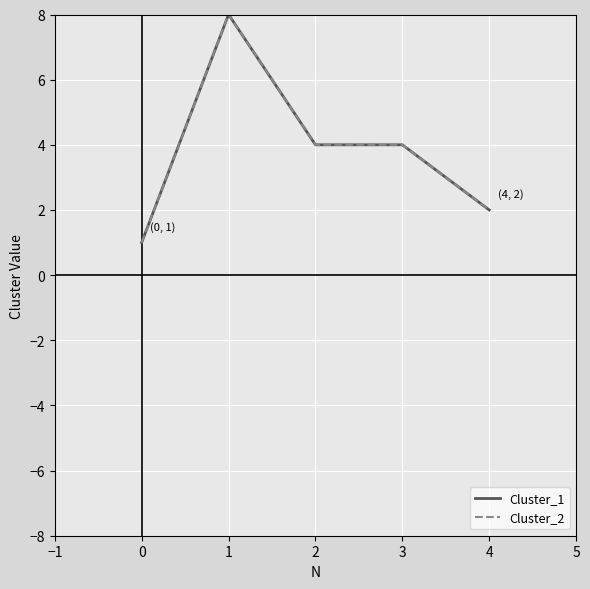

At how many categories does at least one series exceed 2?

3